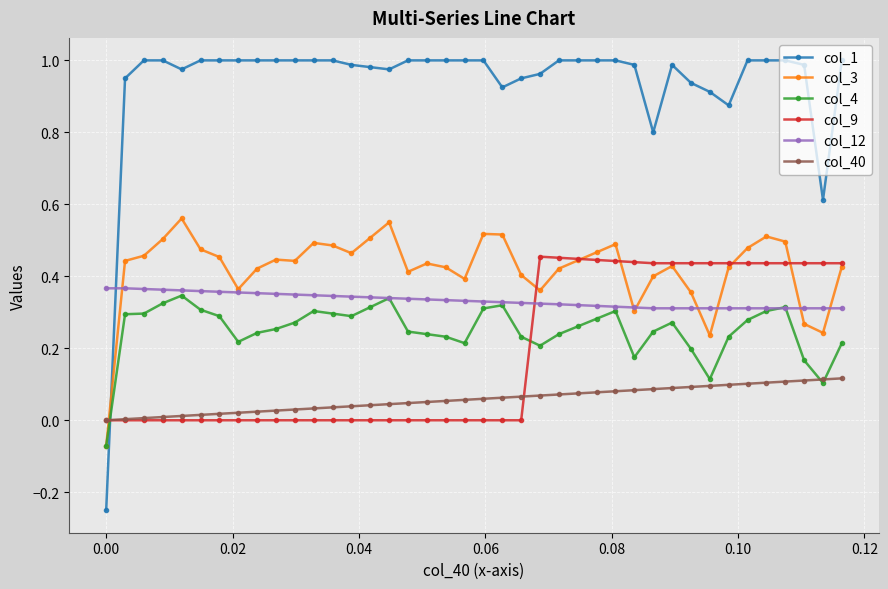

What are all the series names shown in the legend?

col_1, col_3, col_4, col_9, col_12, col_40